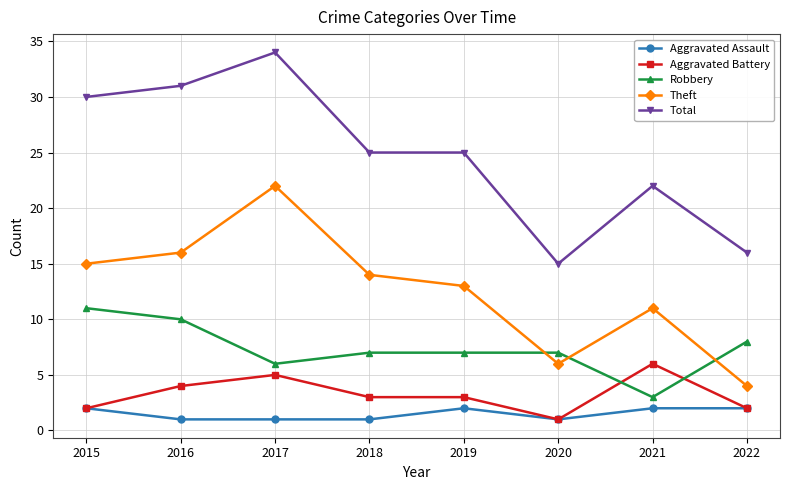

Reading left to right, transcribe all the data shown in this chart.

Aggravated Assault: 2	1	1	1	2	1	2	2
Aggravated Battery: 2	4	5	3	3	1	6	2
Robbery: 11	10	6	7	7	7	3	8
Theft: 15	16	22	14	13	6	11	4
Total: 30	31	34	25	25	15	22	16